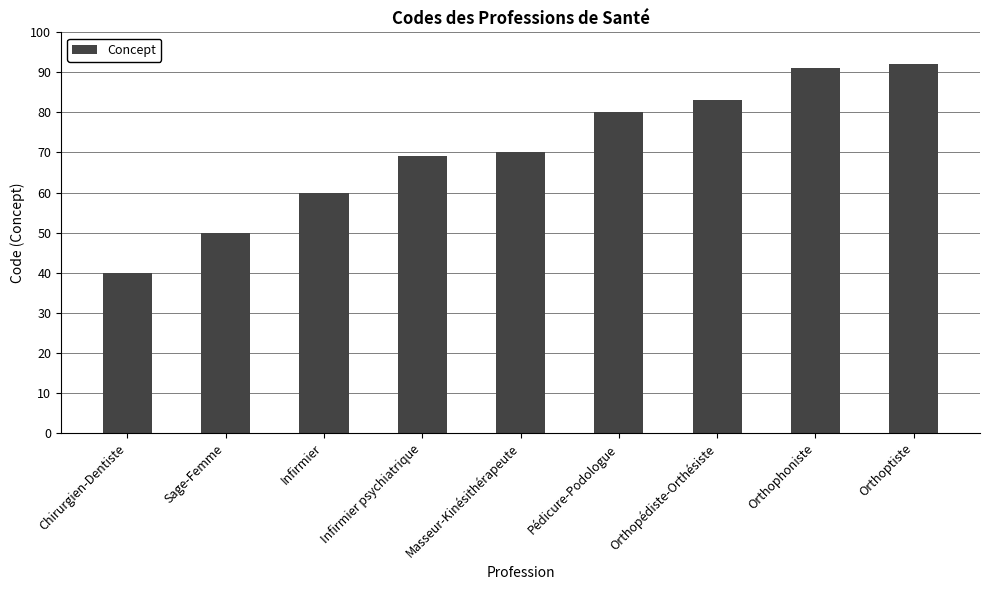

Reading left to right, what are all the values shown in this chart?

40	50	60	69	70	80	83	91	92